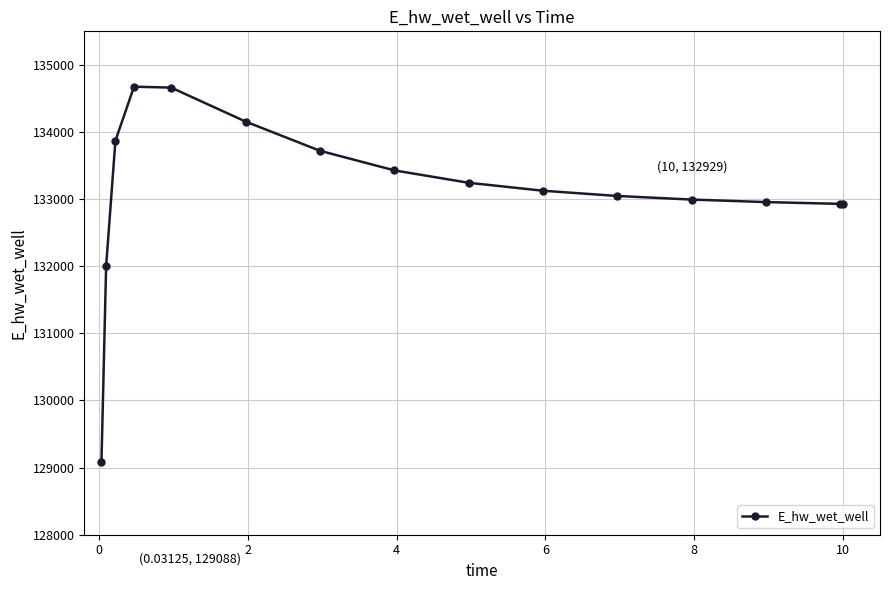

What is the value of the 9th point from the left?

133243.6